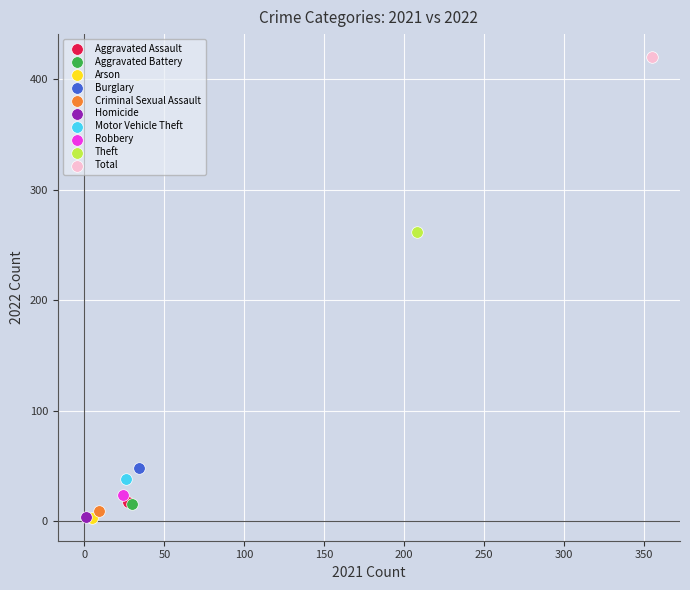

What are all the series names shown in the legend?

Aggravated Assault, Aggravated Battery, Arson, Burglary, Criminal Sexual Assault, Homicide, Motor Vehicle Theft, Robbery, Theft, Total